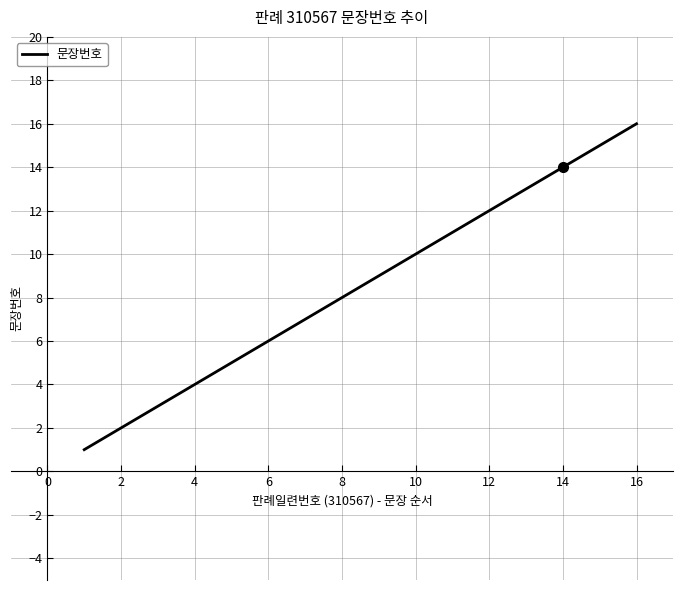

True or false: the data has more than 0 interior local peaks.

False